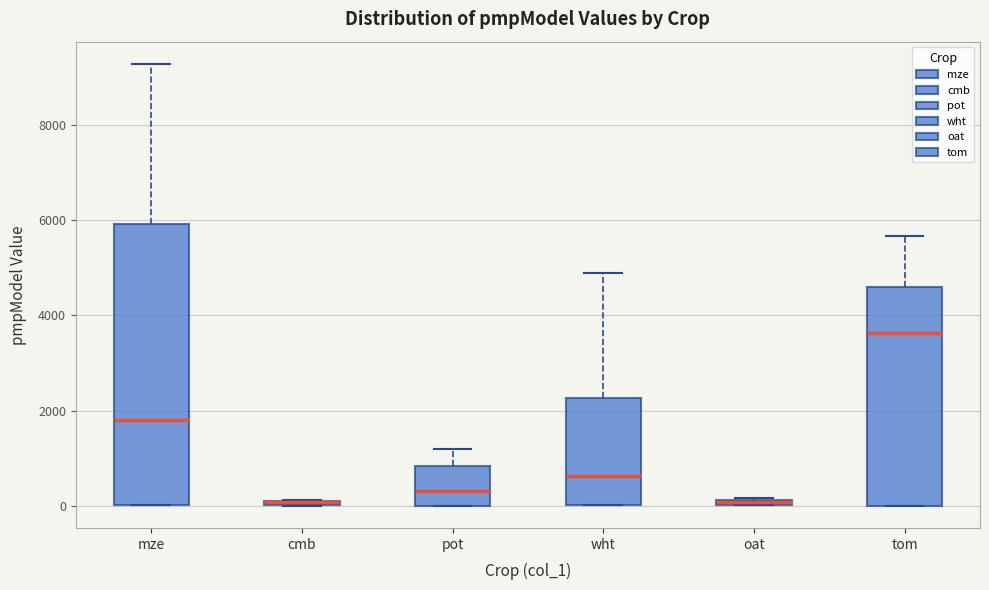

Comparing the boxes themselves (not the whiskers), which one is the tallest?

mze